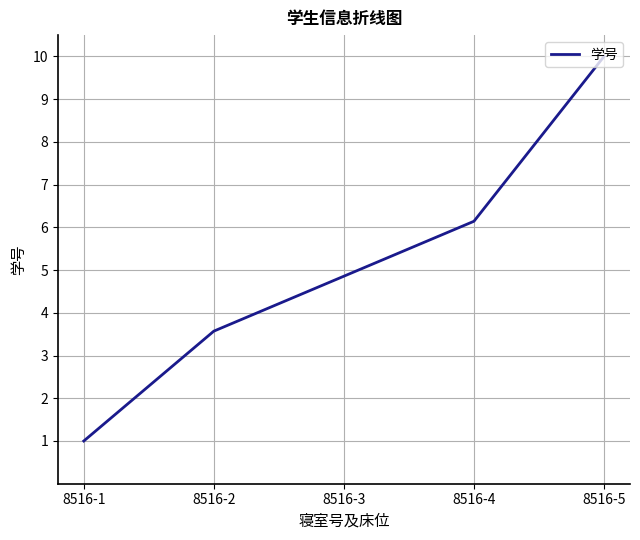

Is this an area chart (filled region under the line)?

No